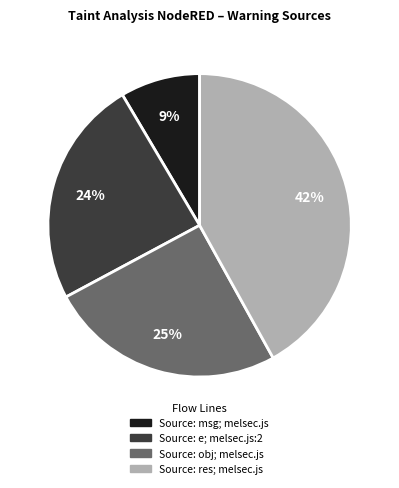

Is it true that Source: res; melsec.js is 42% of the pie?

True